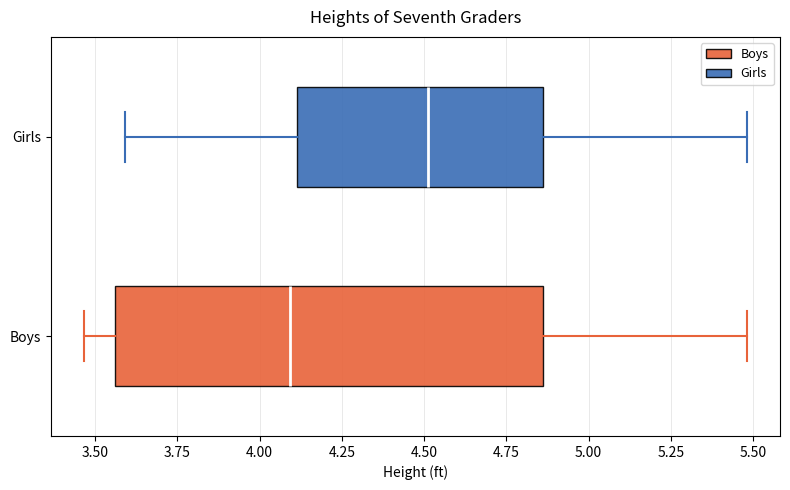

Which box has the furthest to the right median line?

Girls